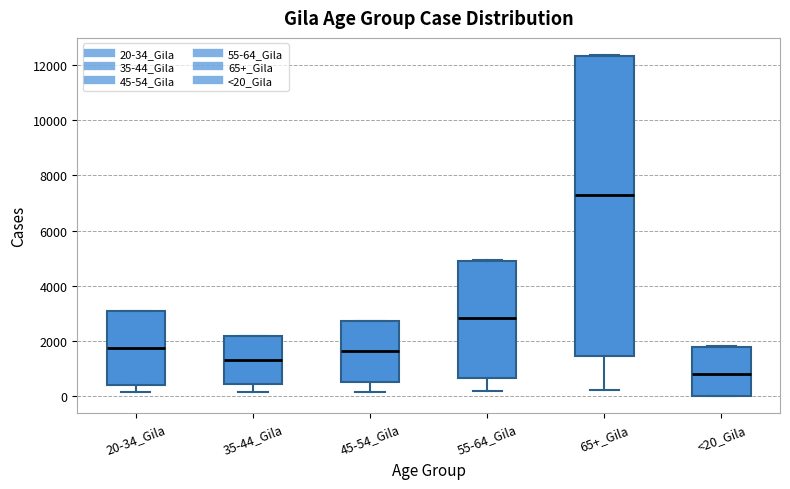

Reading left to right, read every box against the y-axis: the position of its median line, the range the box covers, and the ends of its whiskers. The values are not printed on the chart, so give them approximately, as read against the axis.

20-34_Gila: median 1800, box 400 to 3000, whiskers 200 to 3200
35-44_Gila: median 1400, box 400 to 2200, whiskers 200 to 2200
45-54_Gila: median 1600, box 600 to 2800, whiskers 200 to 2800
55-64_Gila: median 2800, box 600 to 5000, whiskers 200 to 5000
65+_Gila: median 7200, box 1400 to 12400, whiskers 200 to 12400
<20_Gila: median 800, box 0 to 1800, whiskers 0 to 1800